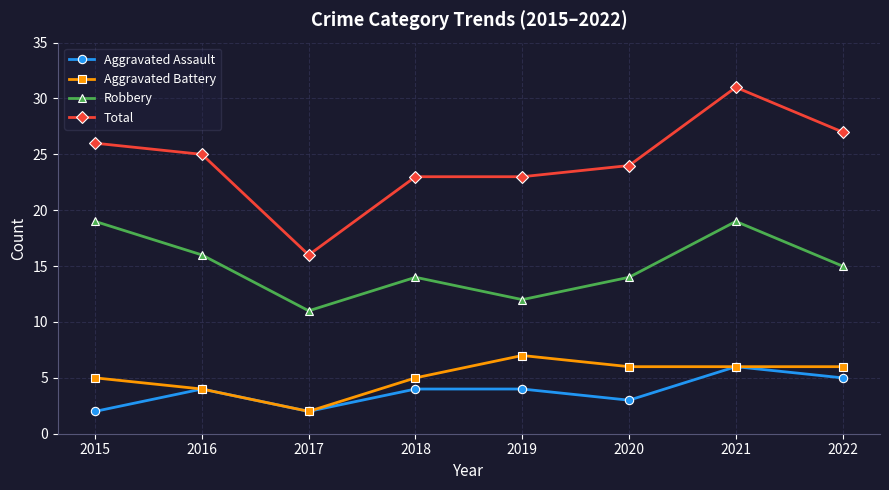

What is the spread (max minus min) of values at 2019?

19